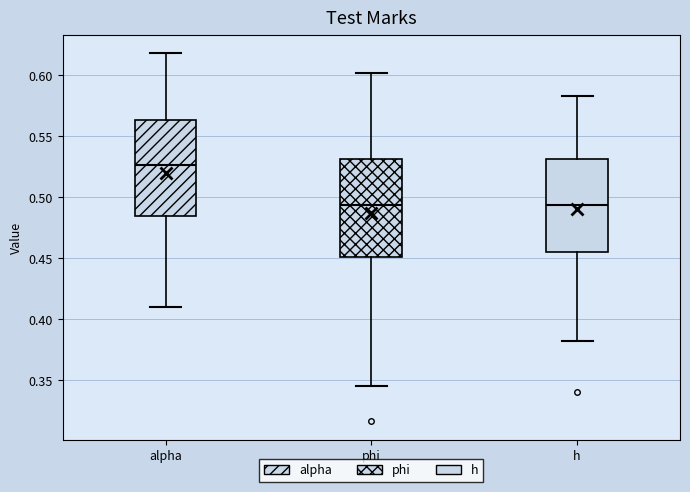

Reading left to right, read every box against the y-axis: the position of its median line, the range the box covers, and the ends of its whiskers. The values are not printed on the chart, so give them approximately, as read against the axis.

alpha: median 0.525, box 0.485 to 0.565, whiskers 0.410 to 0.620
phi: median 0.495, box 0.450 to 0.530, whiskers 0.345 to 0.600
h: median 0.495, box 0.455 to 0.530, whiskers 0.380 to 0.585